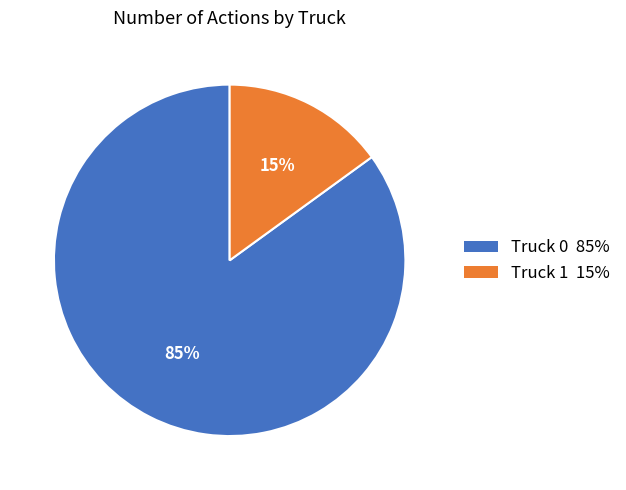

How many segments does this pie chart have?

2